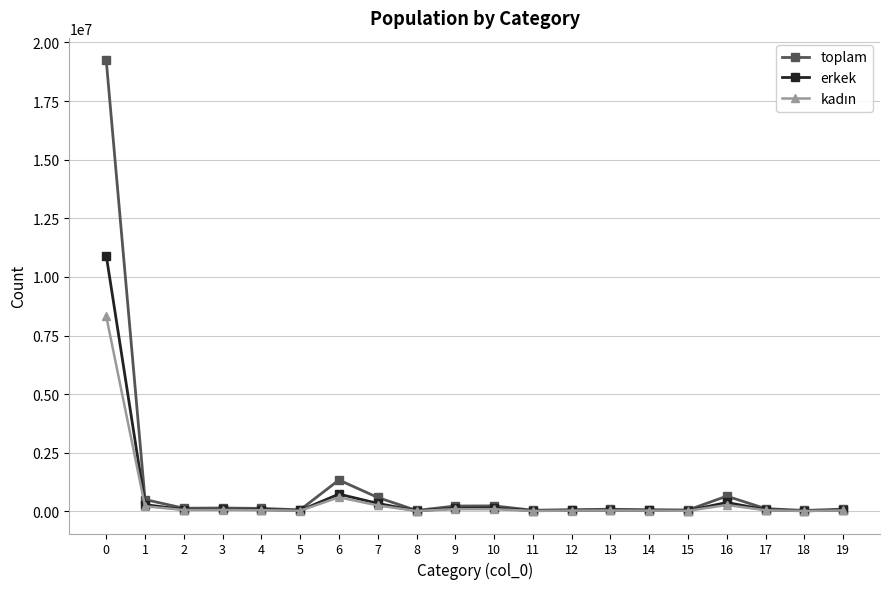

What is the greatest value displayed?

19231798